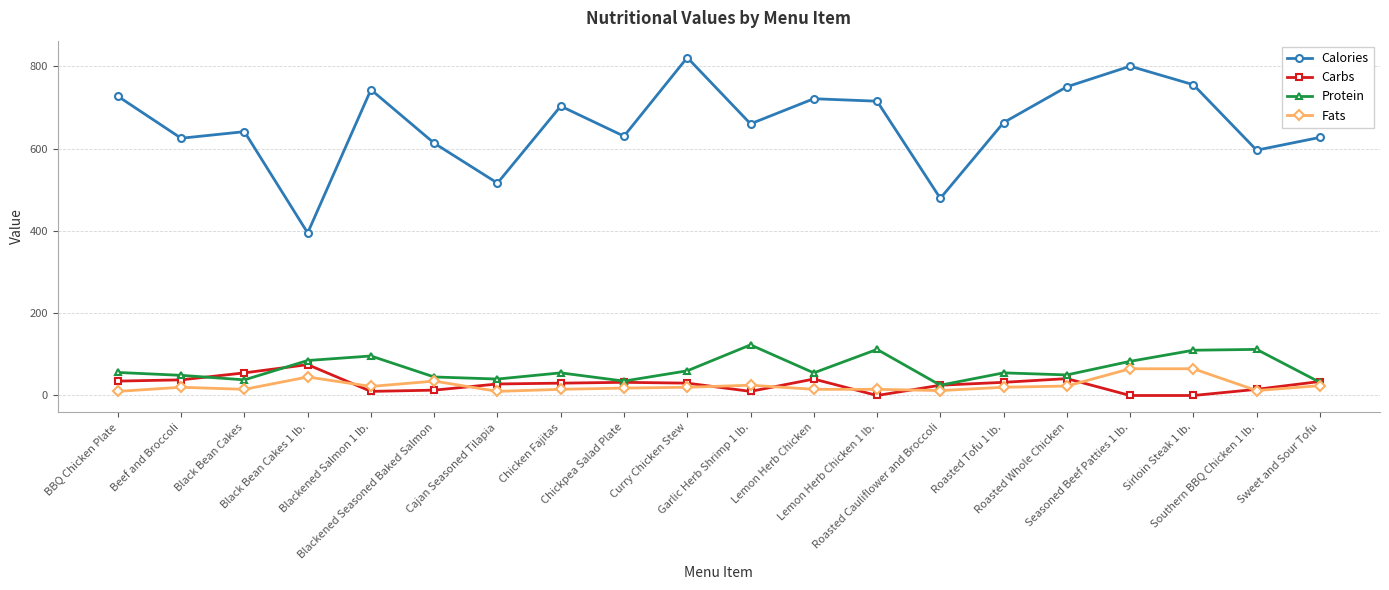

What is the sum of all Fats values?

486